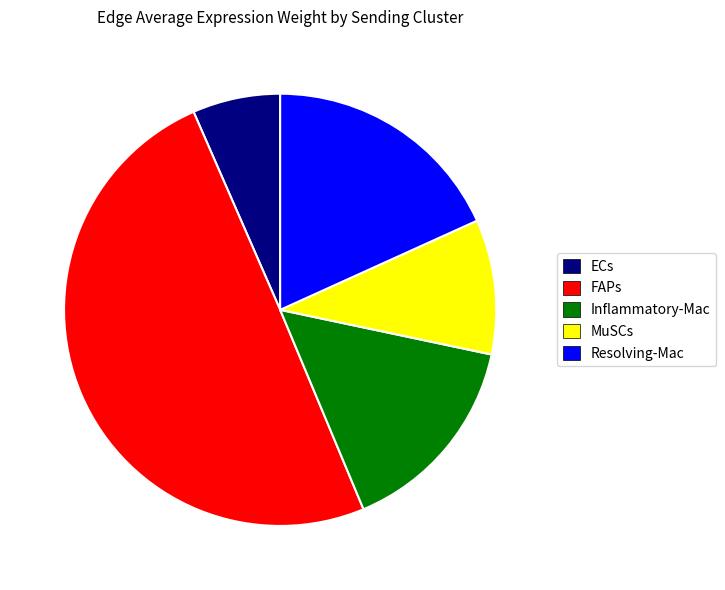

Which category has the smallest portion of the pie?

ECs